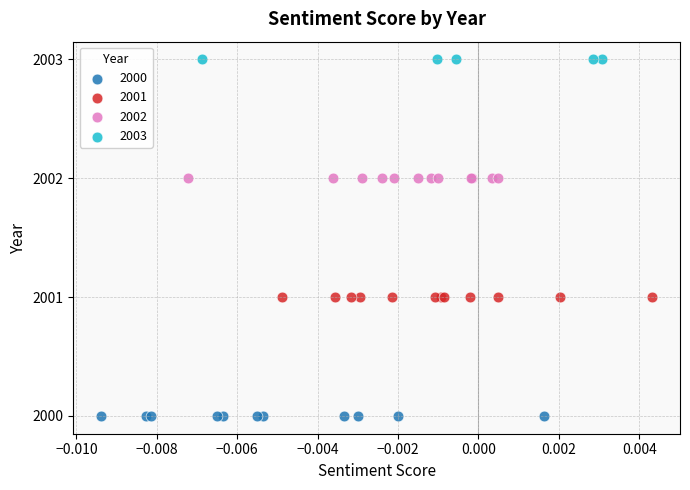

Which series contains the highest Y value?

2003